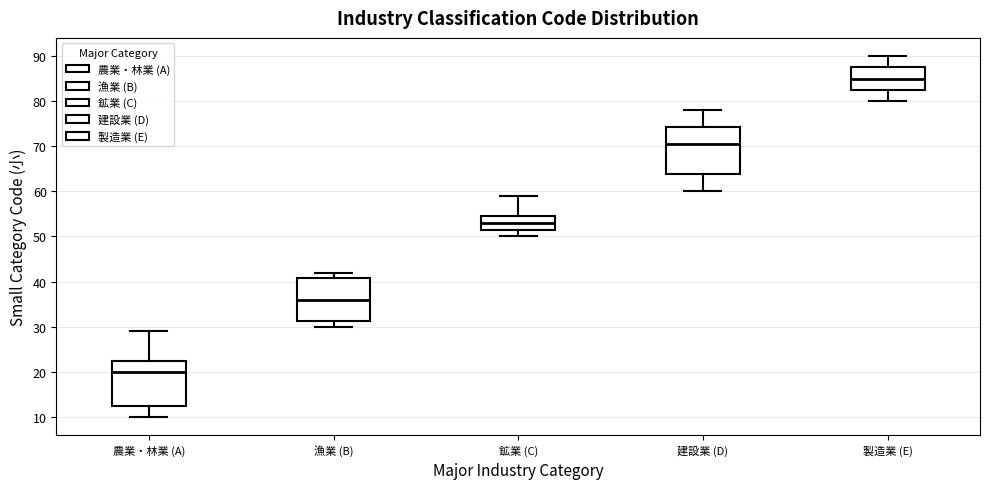

Which box's median line is the lowest?

農業・林業 (A)